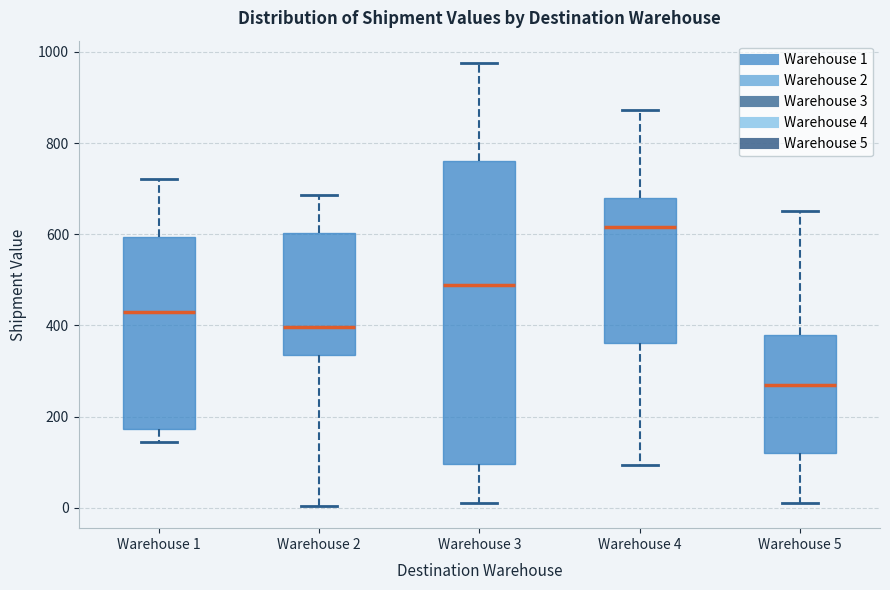

Where is the upper edge of the box for Warehouse 2 on the y-axis? The values are not printed on the chart, so give them approximately, as read against the axis.

600